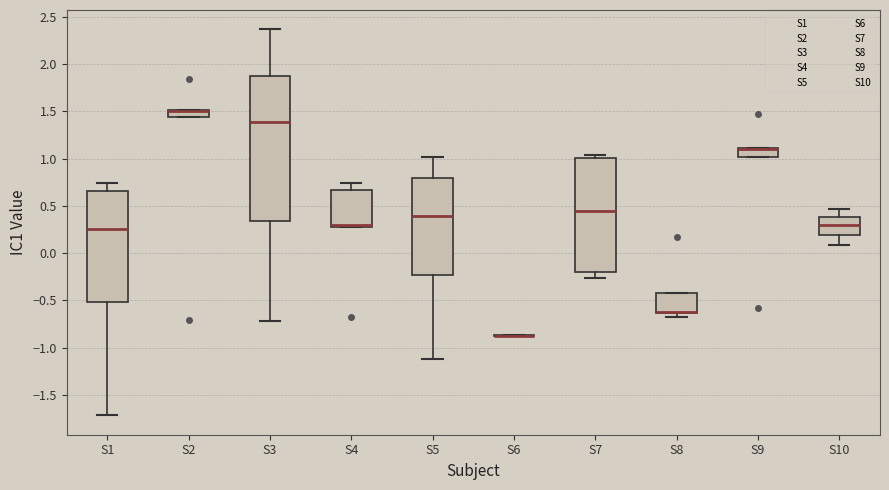

Which box is the tallest, from its lower edge to its upper edge?

S3